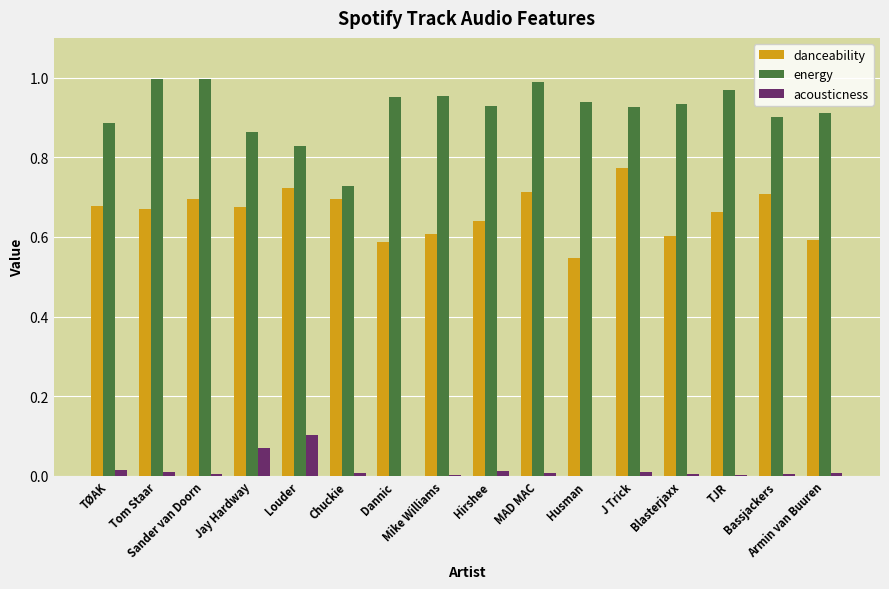

Which series has the largest total across all categories?

energy